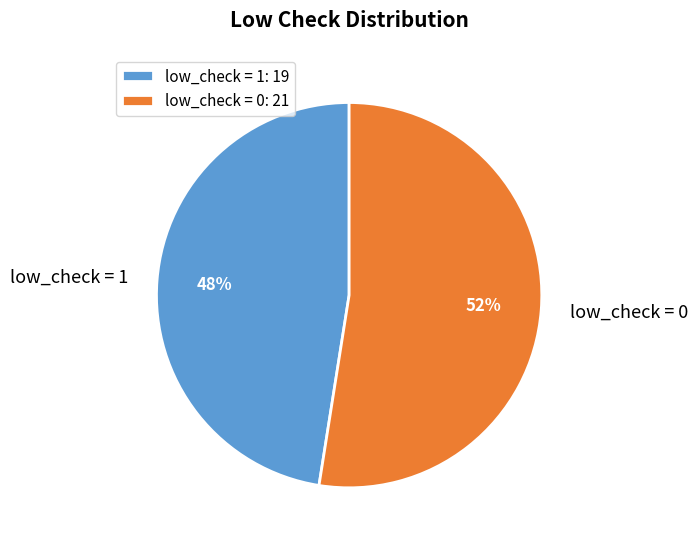

True or false: low_check = 0 accounts for 66% of the total.

False